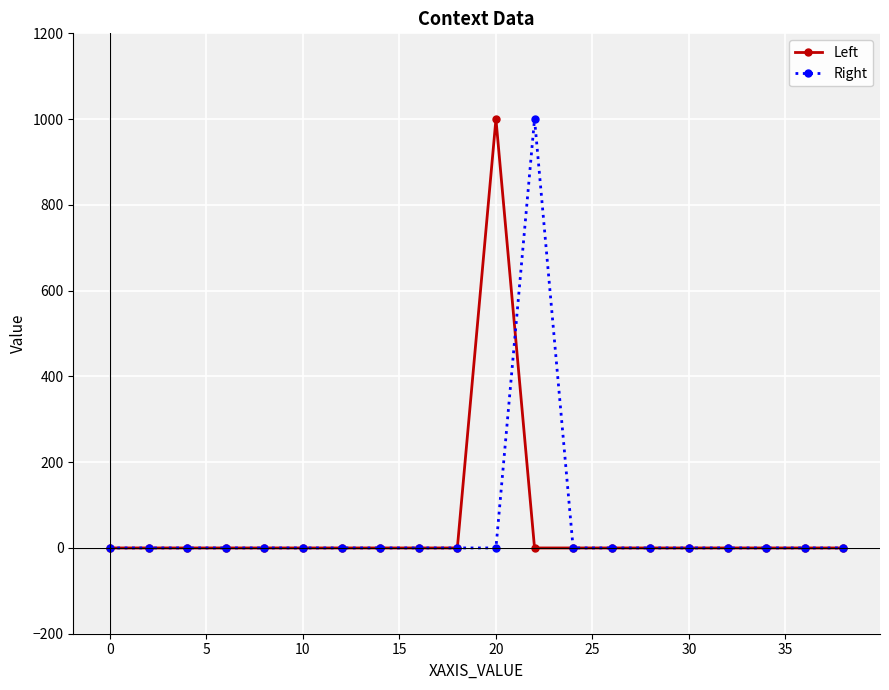

True or false: Left has more than 0 interior local peaks.

True